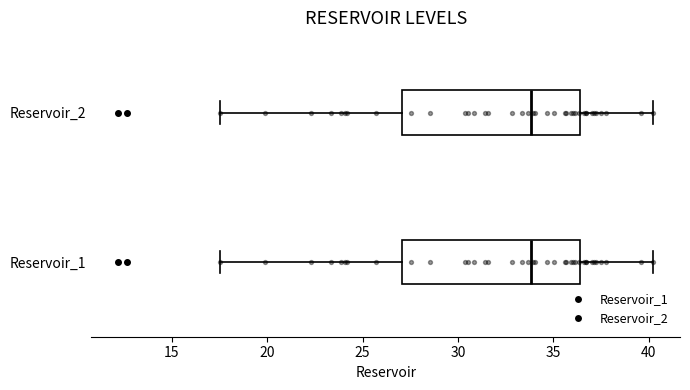

Reading bottom to top, read every box against the x-axis: the position of its median line, the range the box covers, and the ends of its whiskers. The values are not printed on the chart, so give them approximately, as read against the axis.

Reservoir_1: median 34.0, box 27.0 to 36.5, whiskers 17.5 to 40.0
Reservoir_2: median 34.0, box 27.0 to 36.5, whiskers 17.5 to 40.0